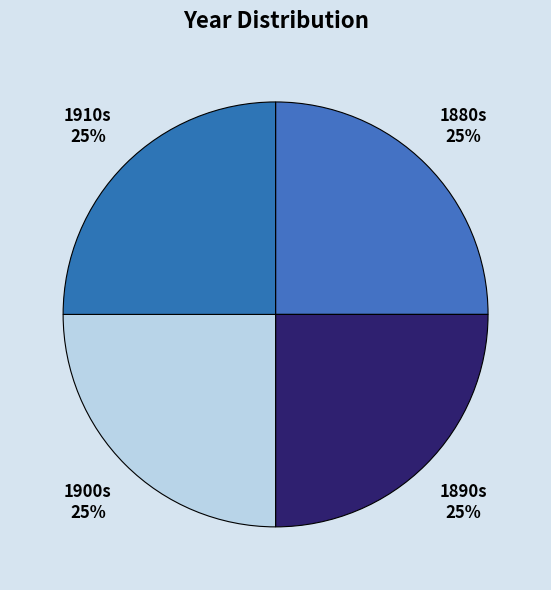

What percentage is the 1880s slice, to the nearest percent?

25%